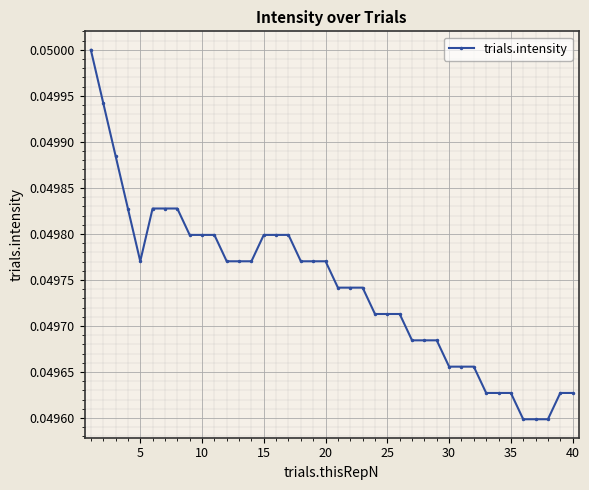

How many values are between 0 and 1?

40